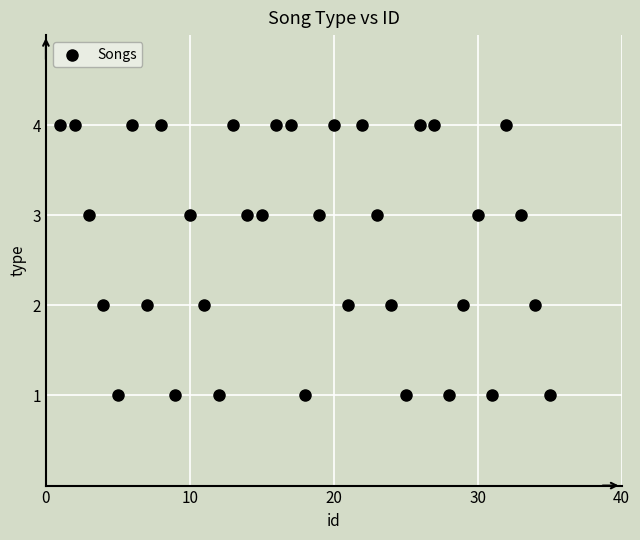

What is the range of X values (max minus min)?

34